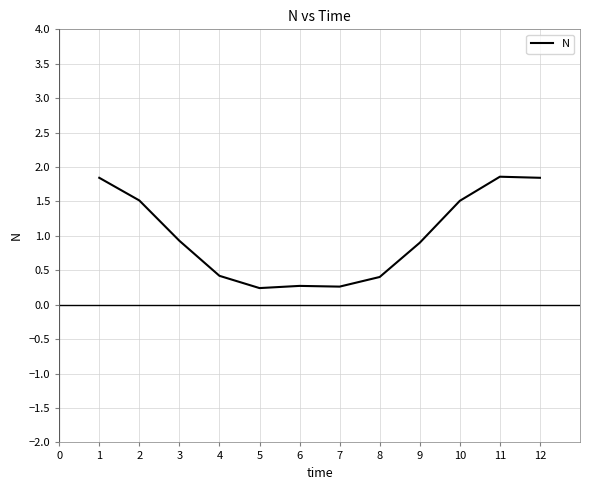

What is the ratio of the value at 12 to the value at 11?

1.0